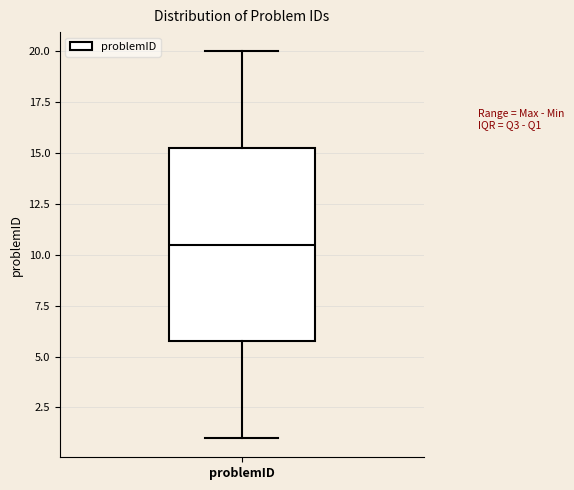

Transcribe this box plot: give where the median line is, the range the box spans, and where the two whiskers end, as read against the y-axis. The values are not printed on the chart, so give them approximately, as read against the axis.

median 10.5, box 6.0 to 15.5, whiskers 1.0 to 20.0